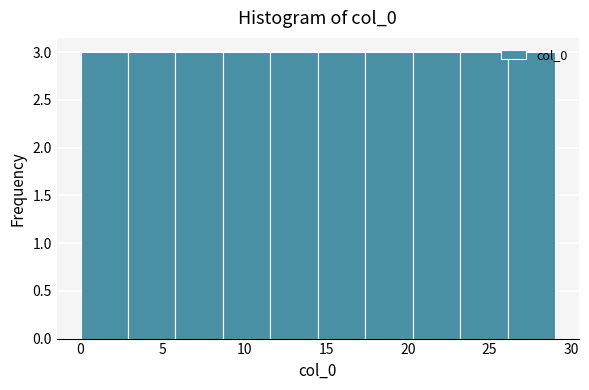

Reading left to right, list every bar in this chart as the range it spans on the x-axis followed by its height. Neither the bar edges nor the heights are printed on the chart, so give them approximately, as read against the axes.

0.0 to 2.9: 3
2.9 to 5.8: 3
5.8 to 8.7: 3
8.7 to 11.6: 3
11.6 to 14.5: 3
14.5 to 17.4: 3
17.4 to 20.3: 3
20.3 to 23.2: 3
23.2 to 26.1: 3
26.1 to 29.0: 3